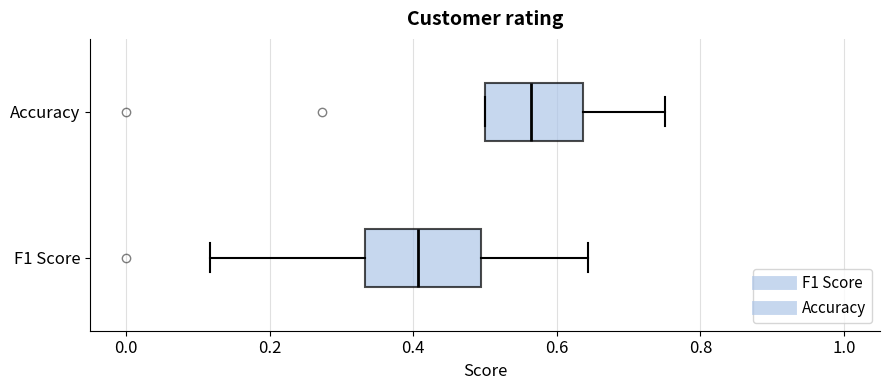

Which box has the furthest to the left median line?

F1 Score